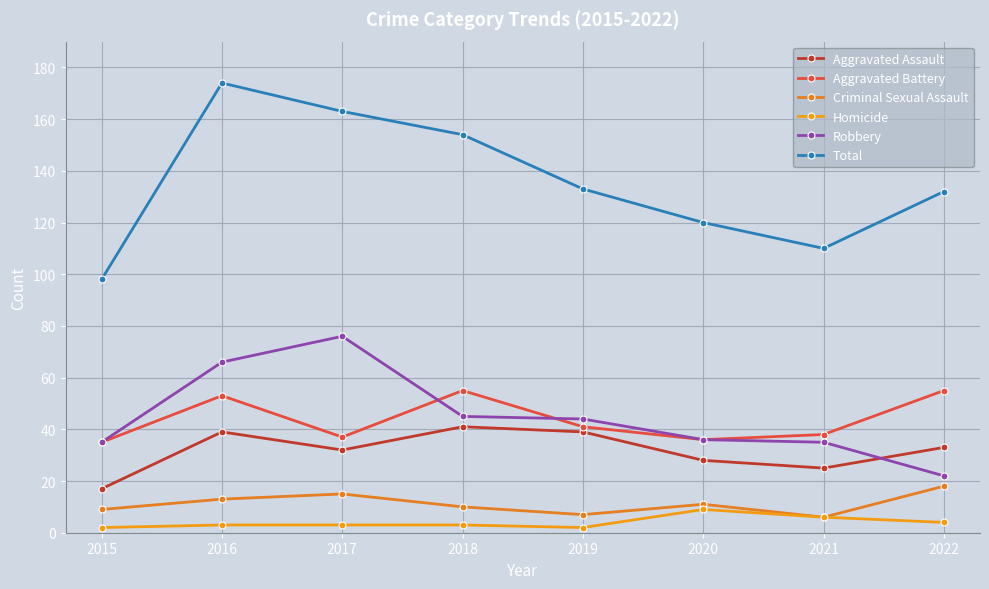

Between 2020 and 2021, which is larger?

2020